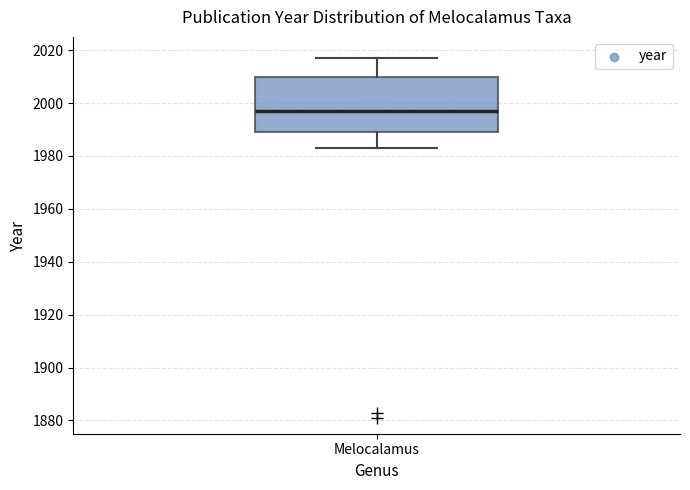

Transcribe this box plot: give where the median line is, the range the box spans, and where the two whiskers end, as read against the y-axis. The values are not printed on the chart, so give them approximately, as read against the axis.

median 1998, box 1990 to 2010, whiskers 1984 to 2018